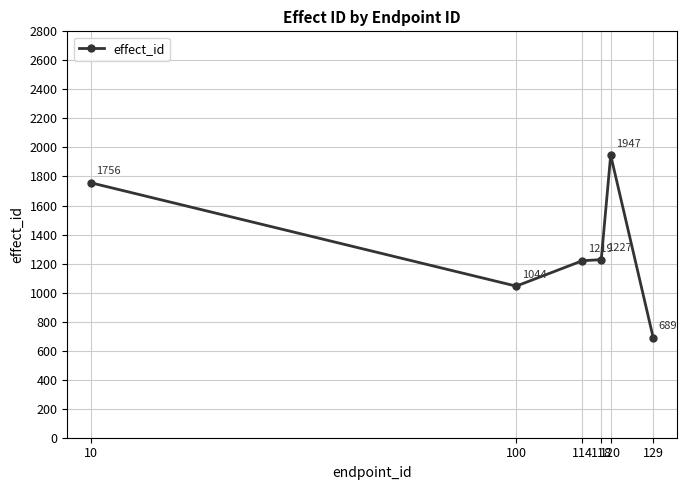

The chart shows a value of 1226.9 at 118. True or false?

True